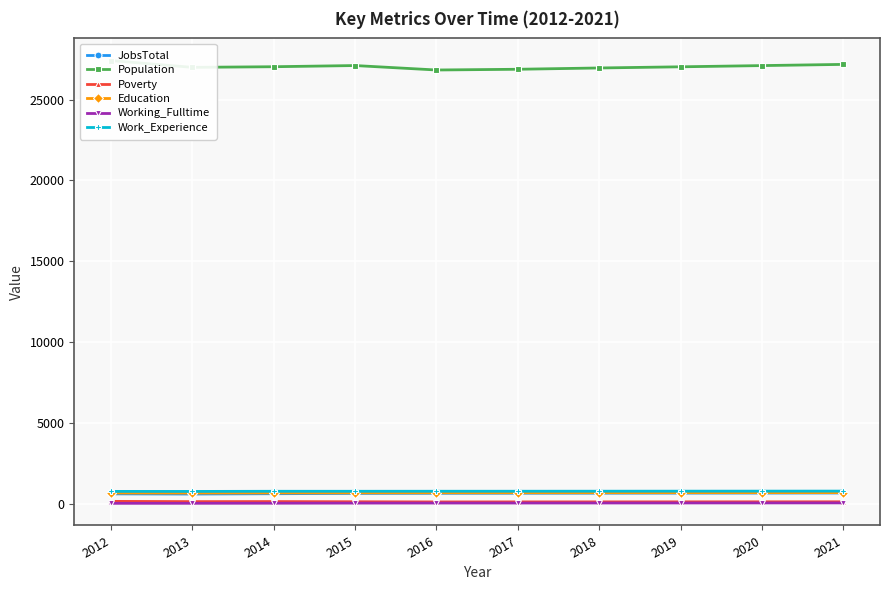

Which series has the largest total across all categories?

Population